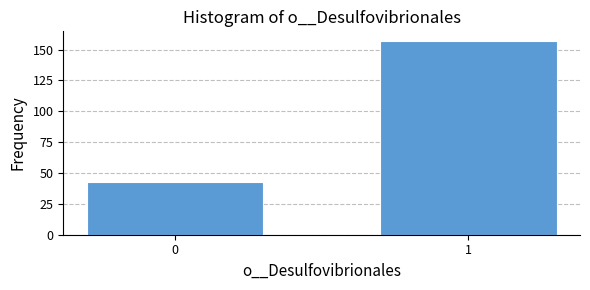

Reading left to right, extract all data points from this chart.

43	157